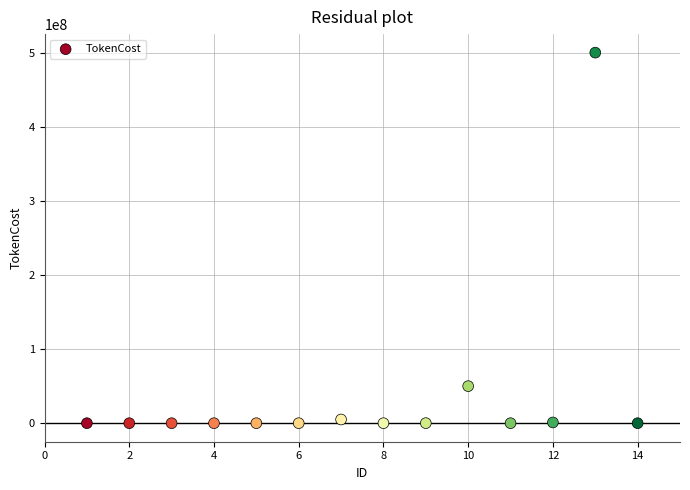

What Y value in the scatter plot is closest to 250000000?

50000000